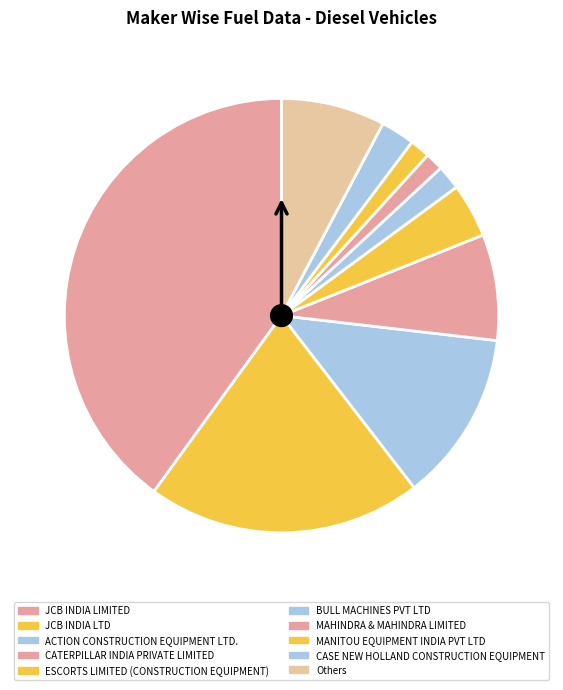

Which slice is the smallest?

MAHINDRA & MAHINDRA LIMITED